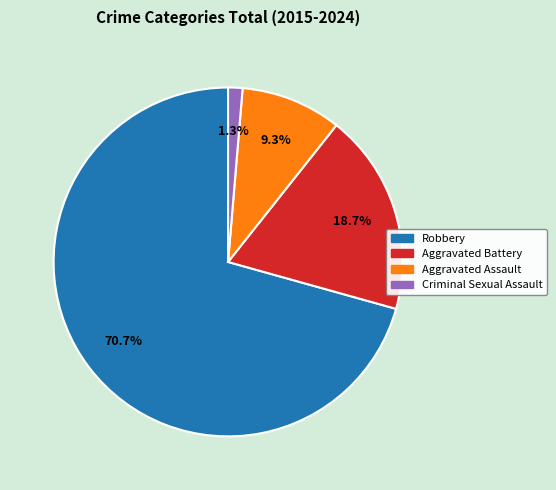

What is the largest slice in the pie chart?

Robbery